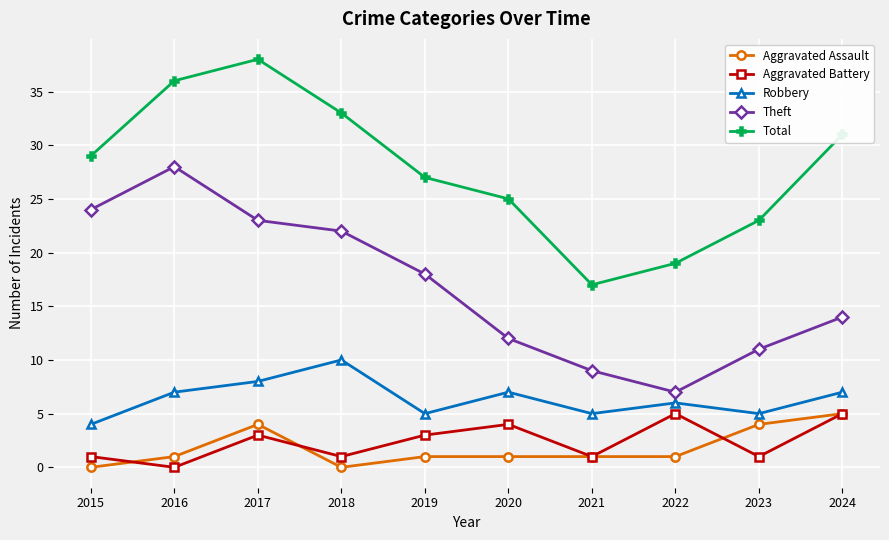

What is the average value of the Aggravated Assault series?

2